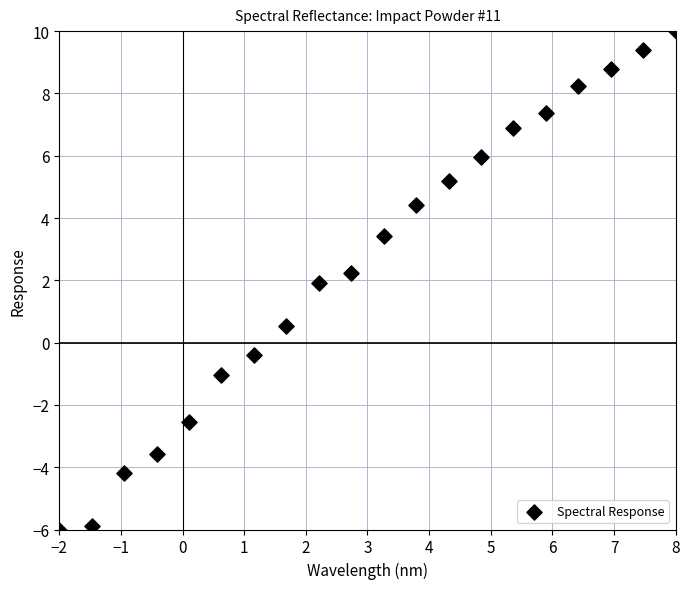

What is the range of Y values (max minus min)?

16.0